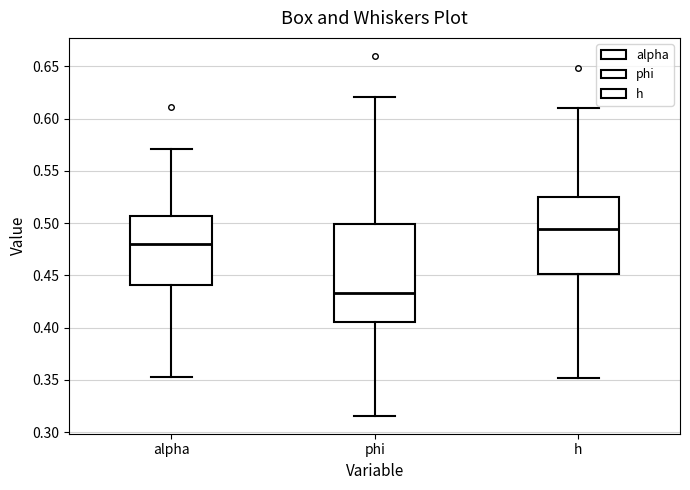

Comparing the boxes themselves (not the whiskers), which one is the tallest?

phi